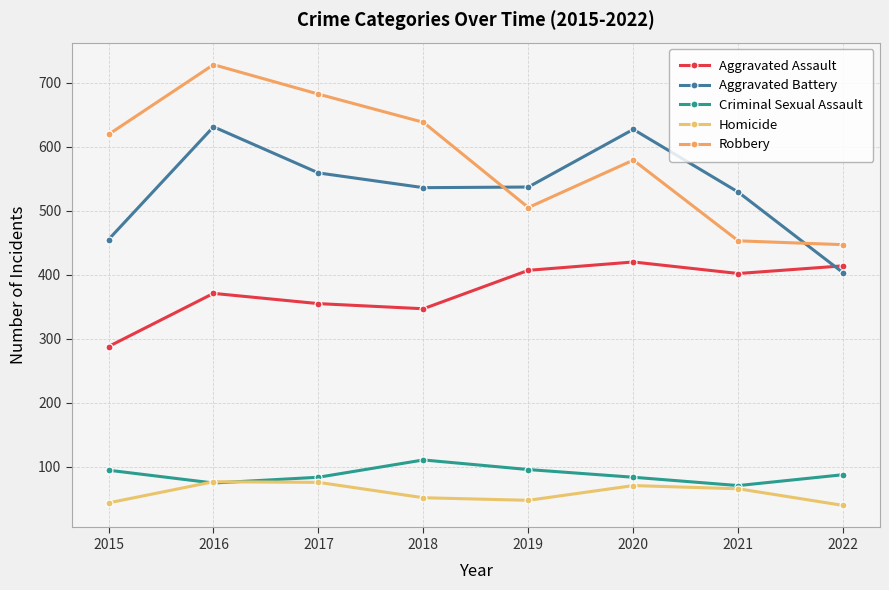

What is the value of the Robbery point at the 1st from the left?

619